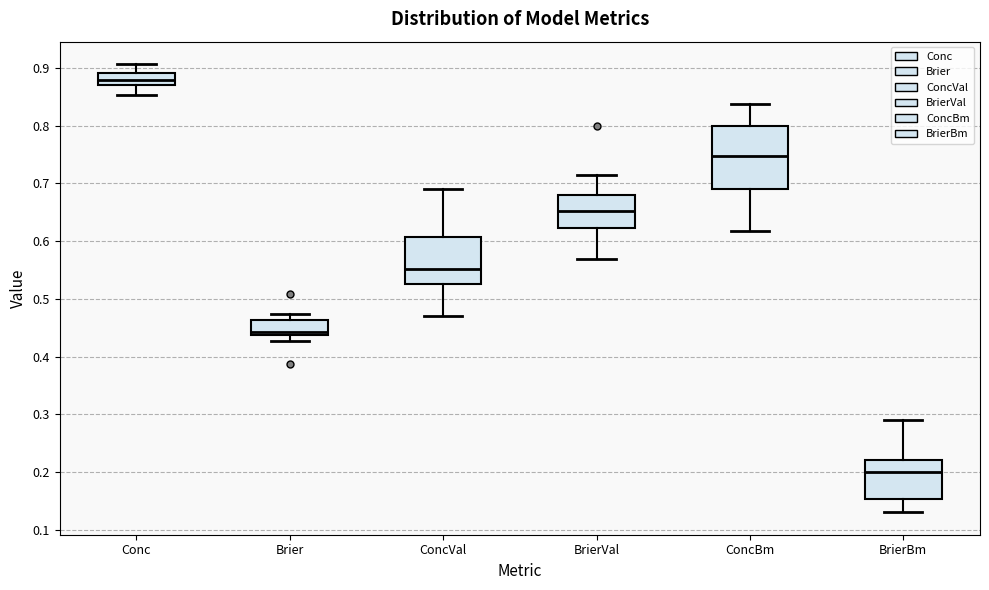

Which box's median line is the highest?

Conc